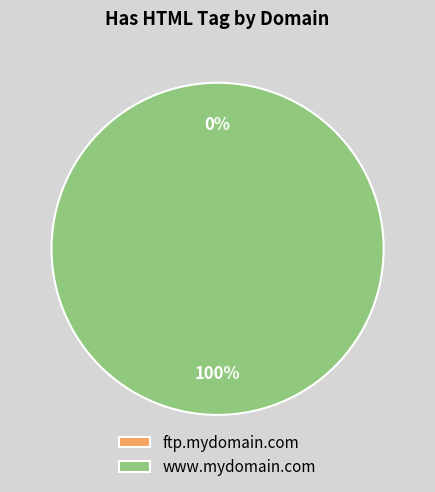

Combined, do www.mydomain.com and ftp.mydomain.com account for over 50%?

Yes